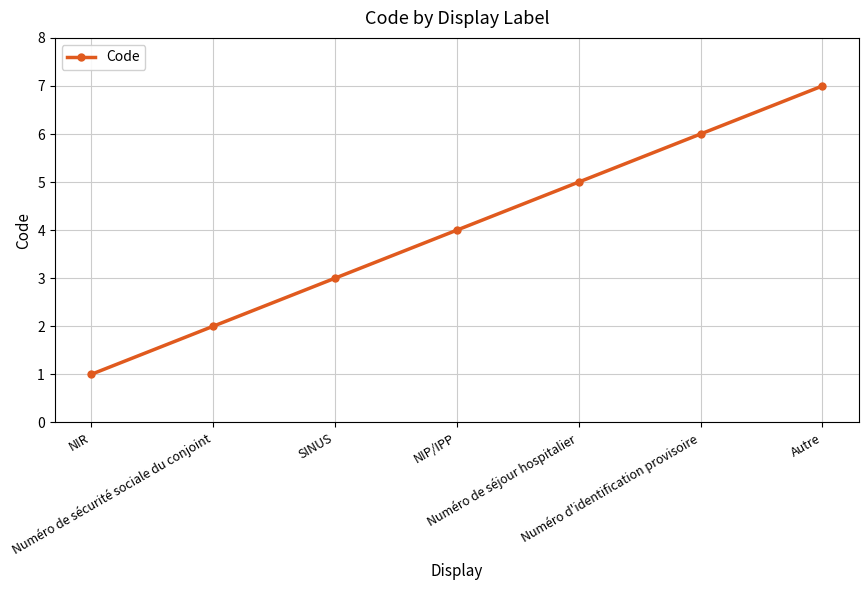

True or false: there are more than 2 points higher than both neighbors.

False